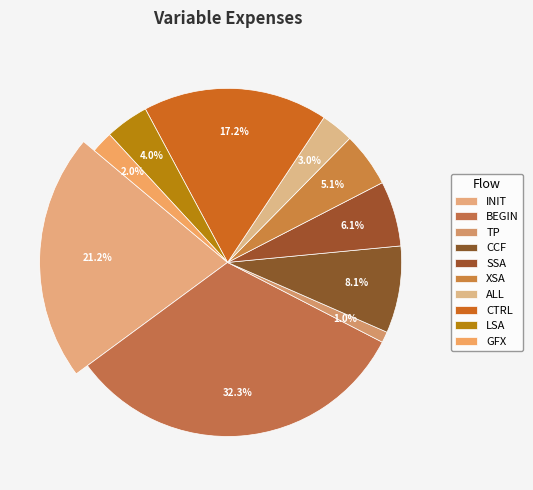

To the nearest percent, what is the average slice percentage?

10%